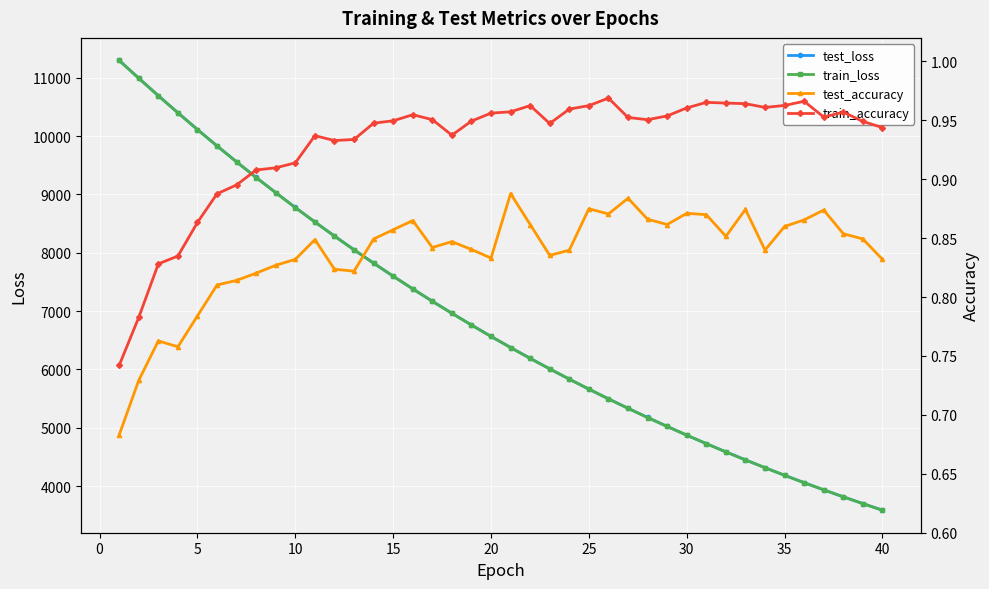

What is the lowest value of the test_loss series?

3587.1